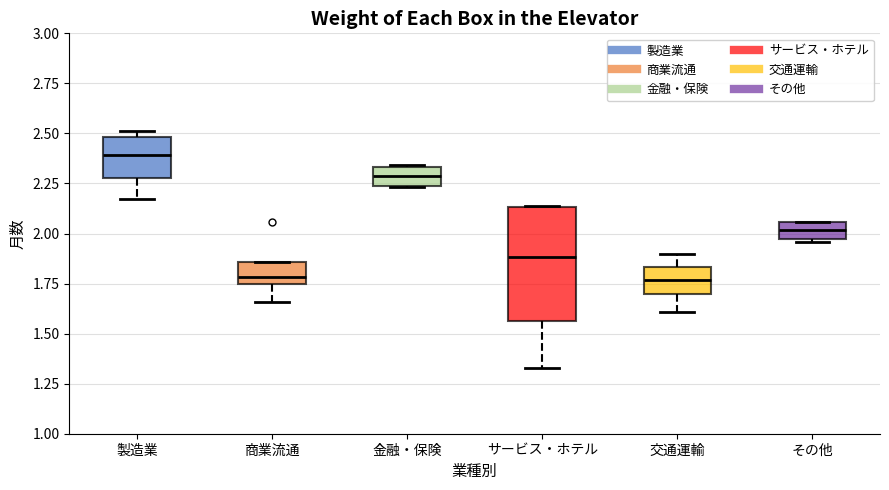

Which box's median line is the highest?

製造業